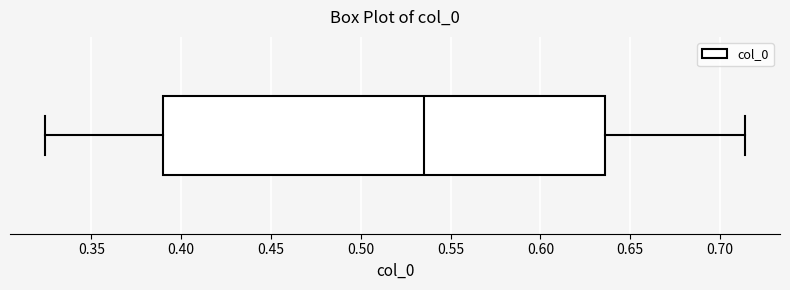

Read this box plot against the x-axis: the position of the median line, the range covered by the box, and the ends of both whiskers. The values are not printed on the chart, so give them approximately, as read against the axis.

median 0.535, box 0.390 to 0.635, whiskers 0.325 to 0.715